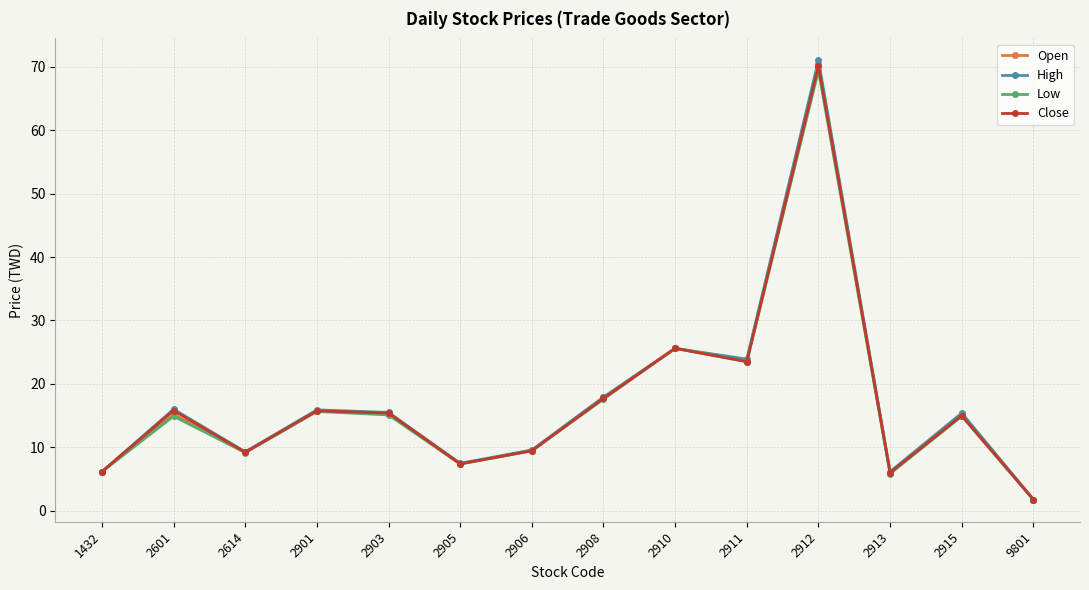

What is the value of the Open point at the 14th from the left?

1.8